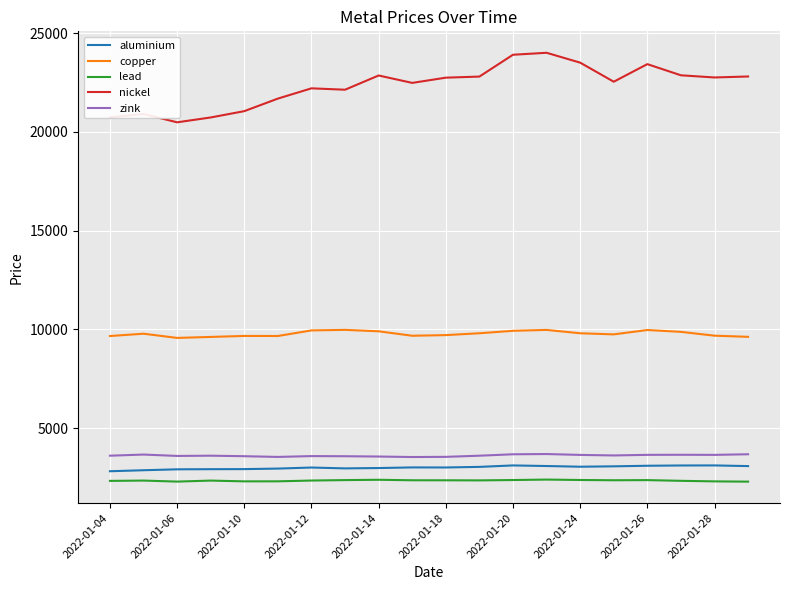

Which series has the largest total across all categories?

nickel